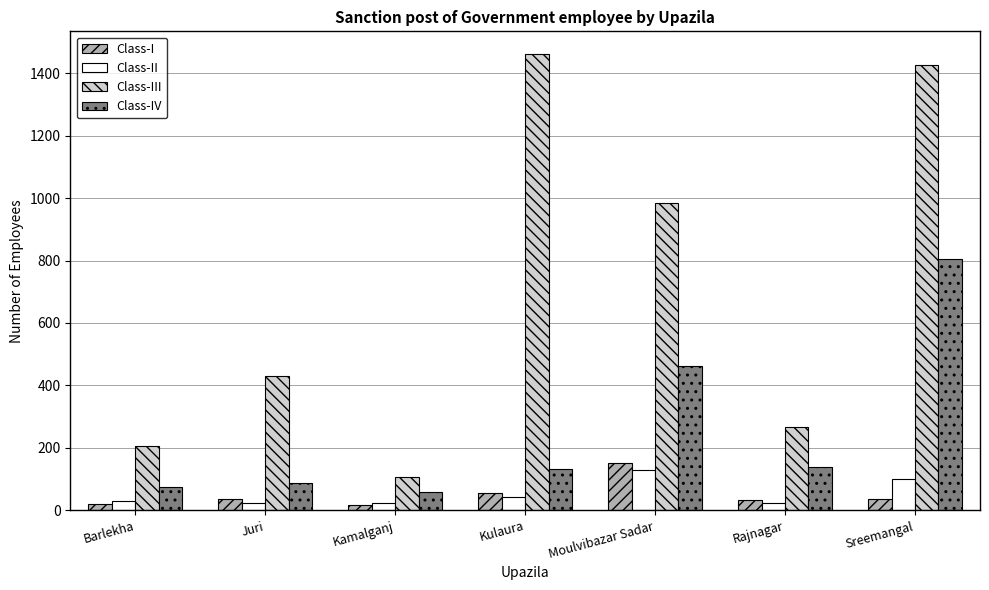

What is the approximate value of Class-II at Barlekha?

29